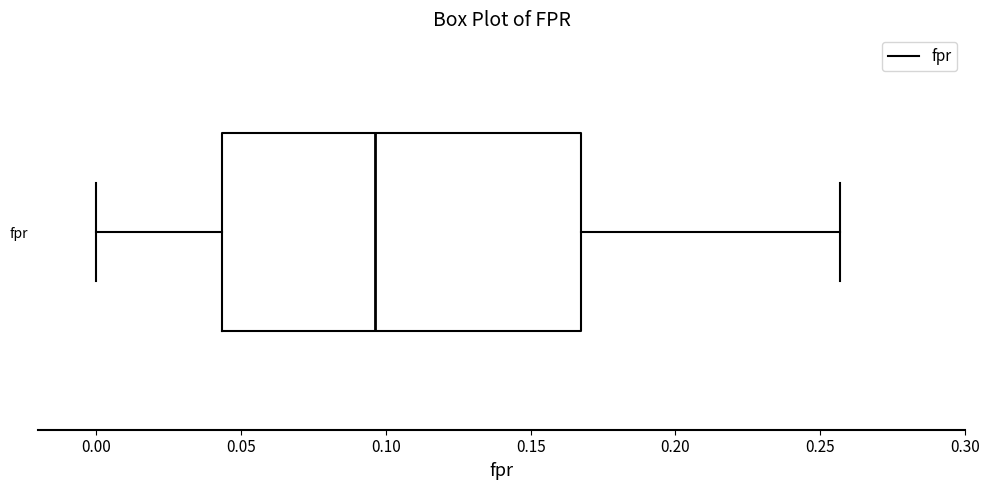

Where does the right whisker of the box for fpr end on the x-axis? The values are not printed on the chart, so give them approximately, as read against the axis.

0.255